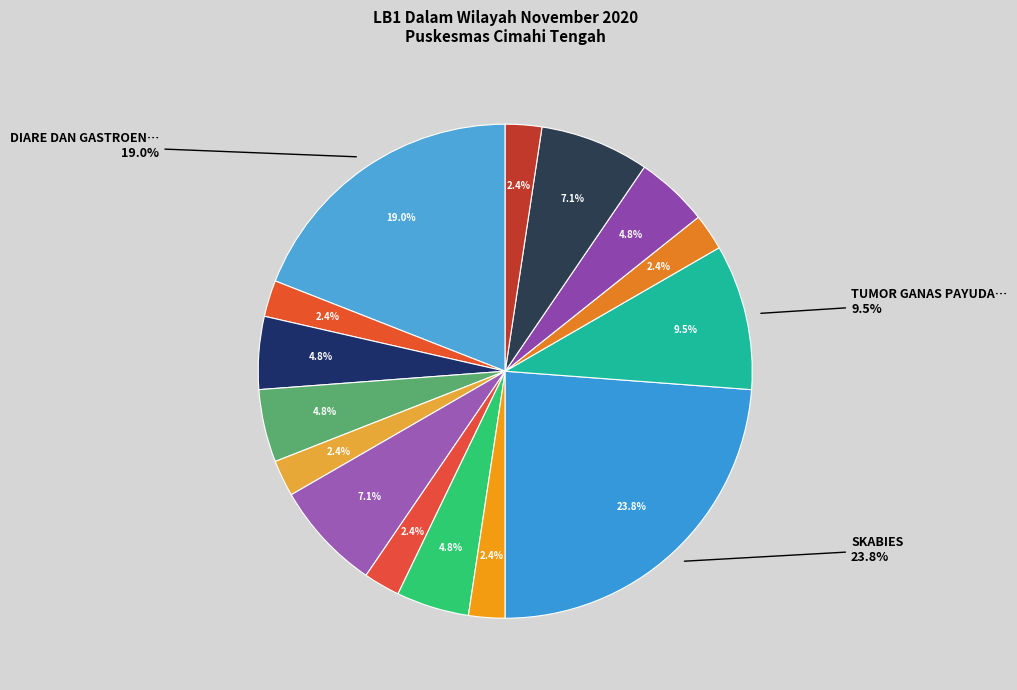

What portion of the pie excludes DIARE DAN GASTROENTERITIS?

81.0%